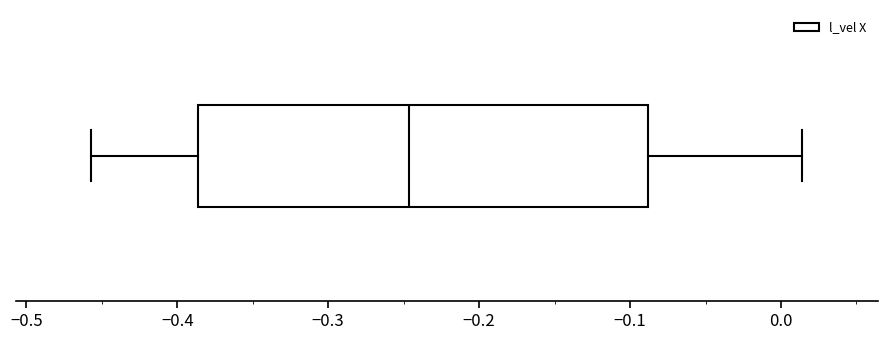

Where does the left whisker of the box end on the x-axis? The values are not printed on the chart, so give them approximately, as read against the axis.

-0.46